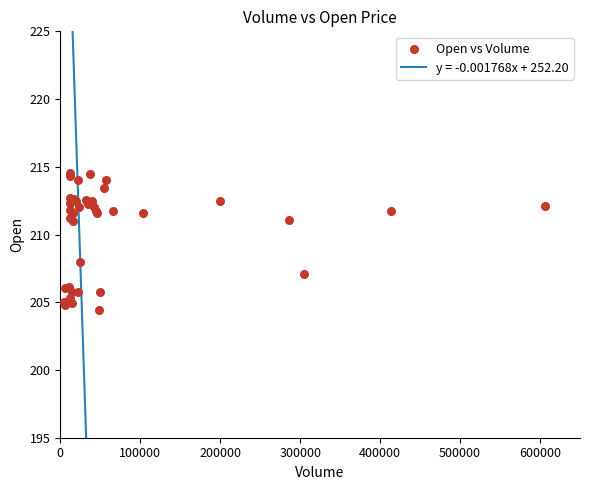

What Y value in the scatter plot is closest to 209?

208.0